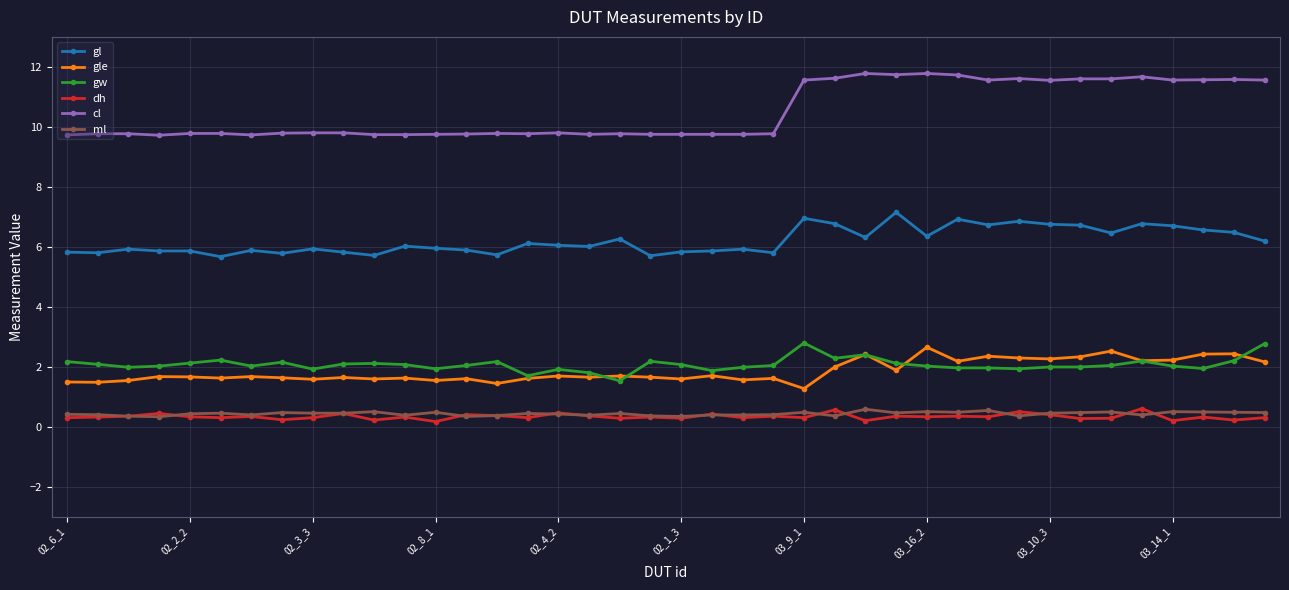

What are all the series names shown in the legend?

gl, gle, gw, dh, cl, ml